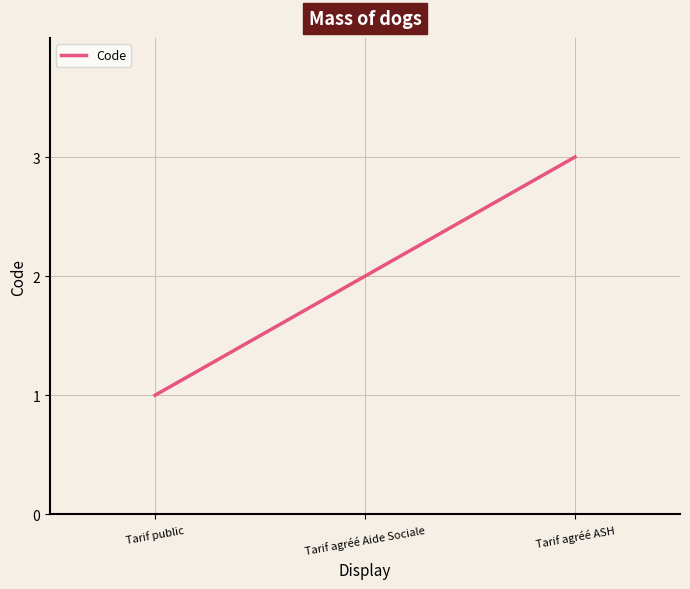

True or false: the data shows 5 at Tarif agréé ASH.

False